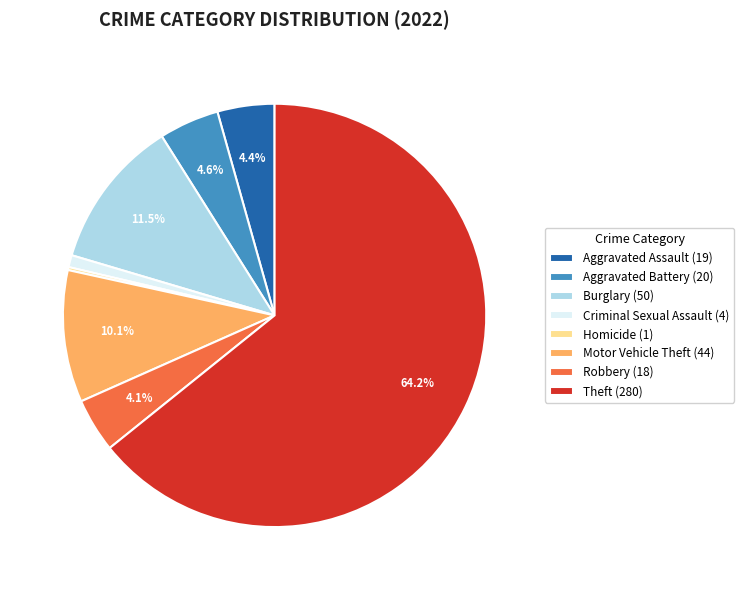

Which category accounts for the majority?

Theft (280)